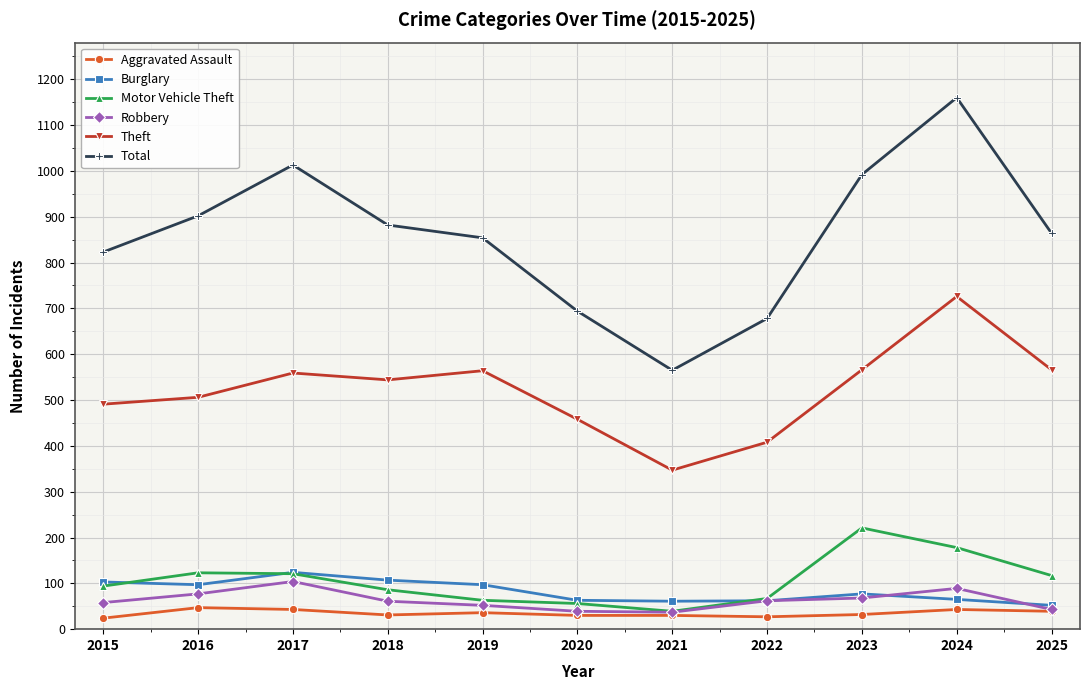

At which category does Robbery reach its first local peak?

2017